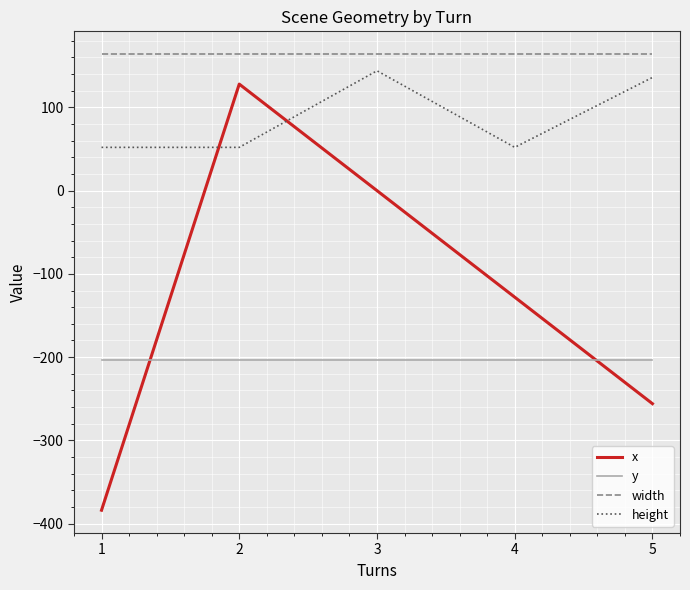

True or false: height and x cross at least once.

True